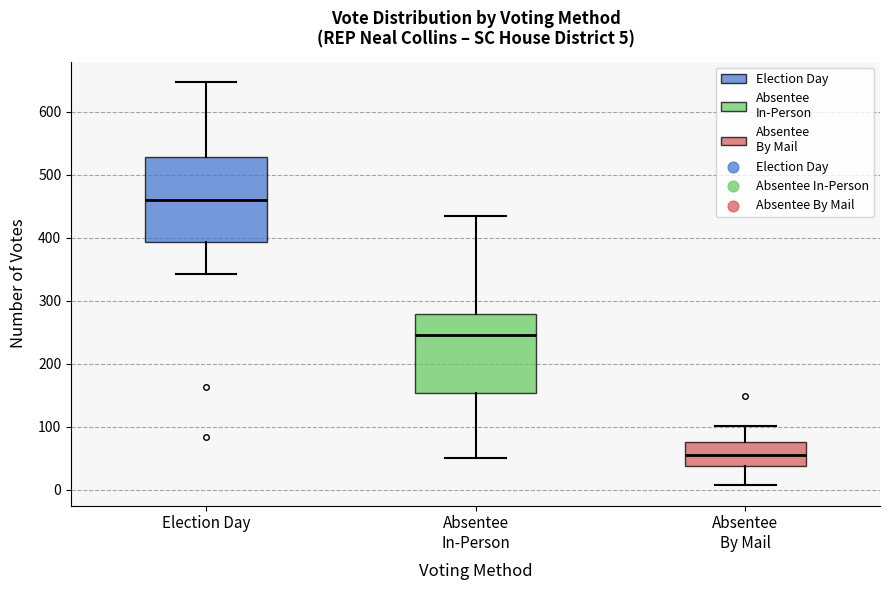

Comparing the boxes themselves (not the whiskers), which one is the tallest?

Election Day